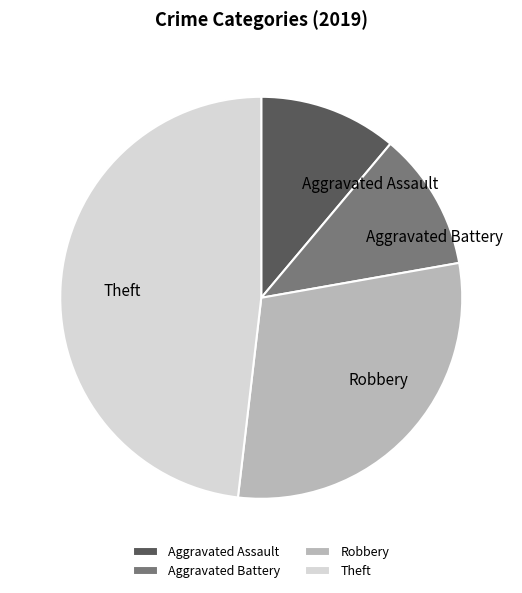

What is the largest slice in the pie chart?

Theft